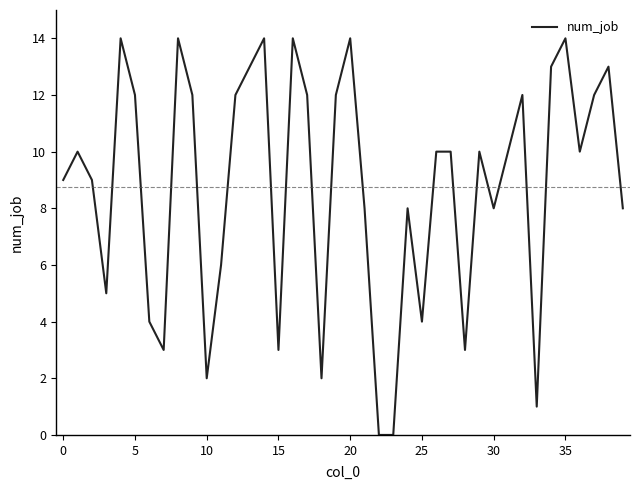

What is the difference between the maximum and minimum values?

14